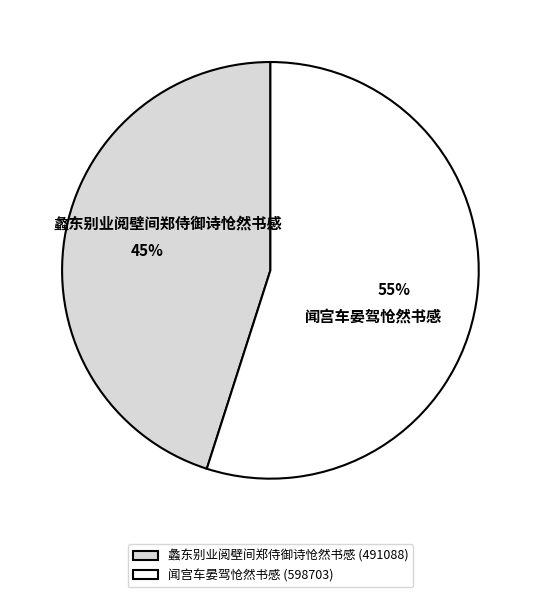

Count the number of slices in the pie.

2